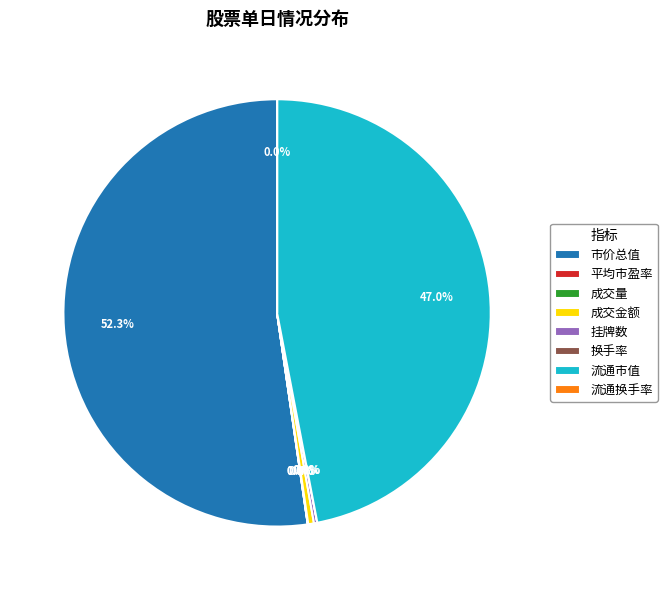

Which slice is the largest?

市价总值